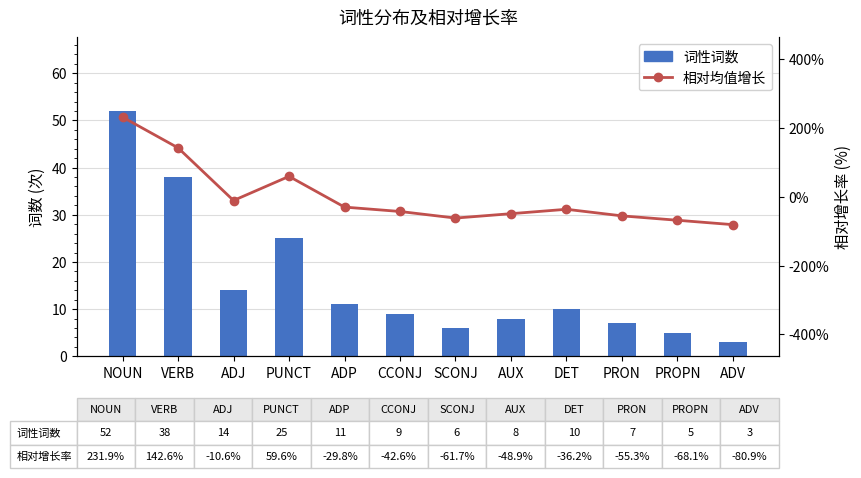

Which series has the largest total across all categories?

词性词数